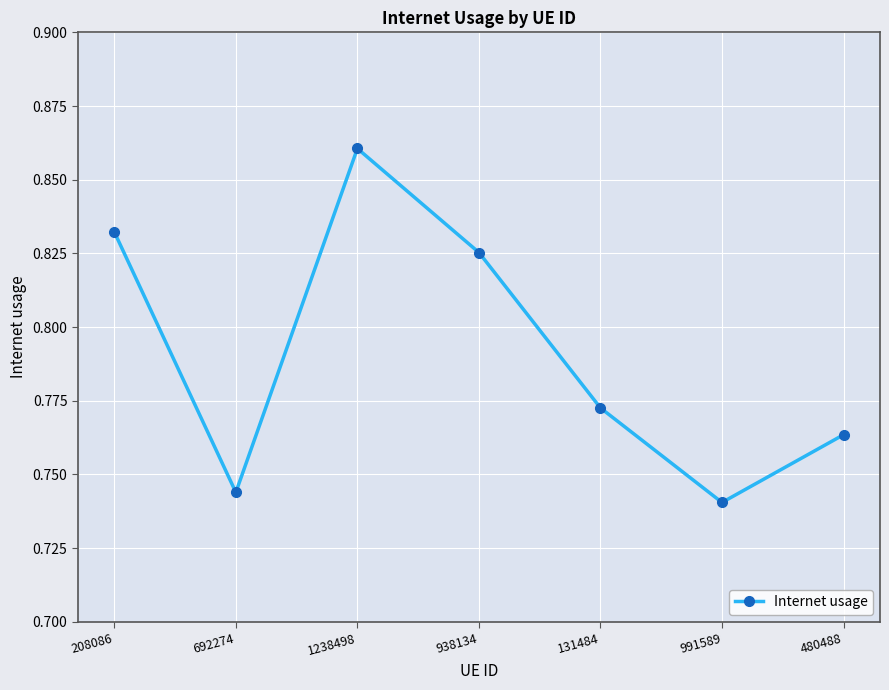

How many interior local peaks (higher than both neighbors) does the data have?

1